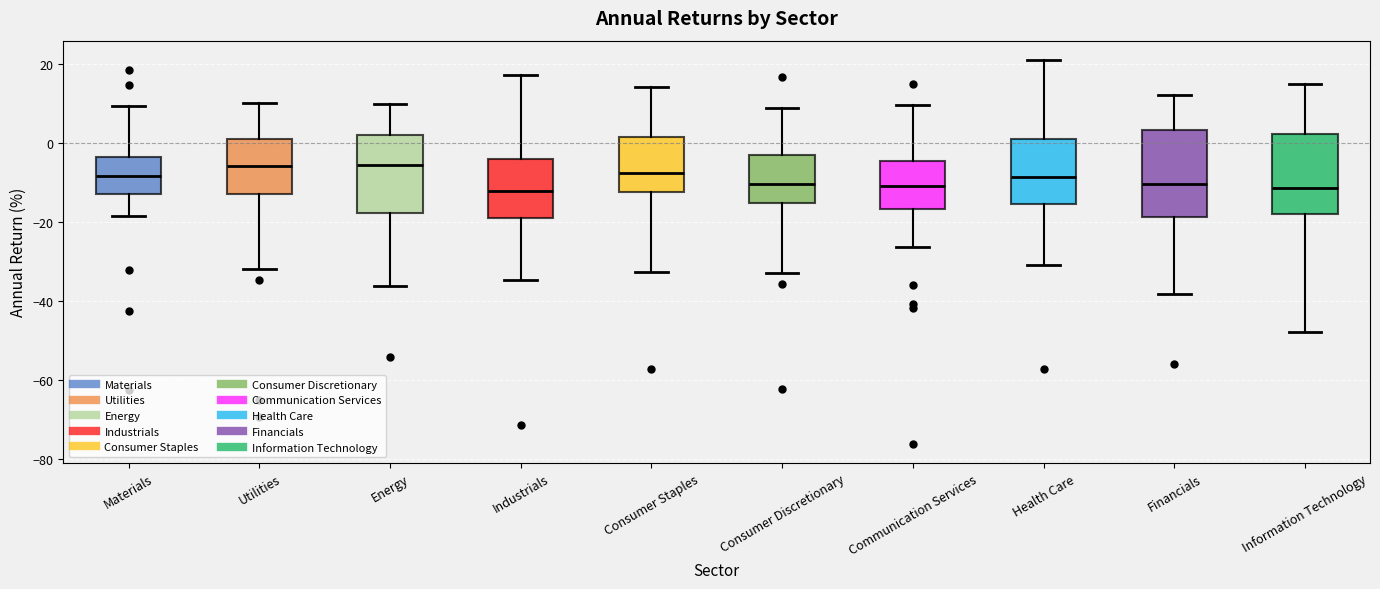

Where is the lower edge of the box for Energy on the y-axis? The values are not printed on the chart, so give them approximately, as read against the axis.

-18